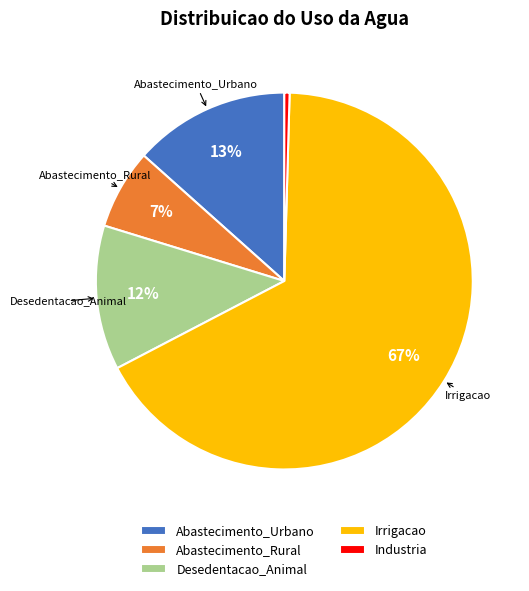

Which category has the biggest portion of the pie?

Irrigacao